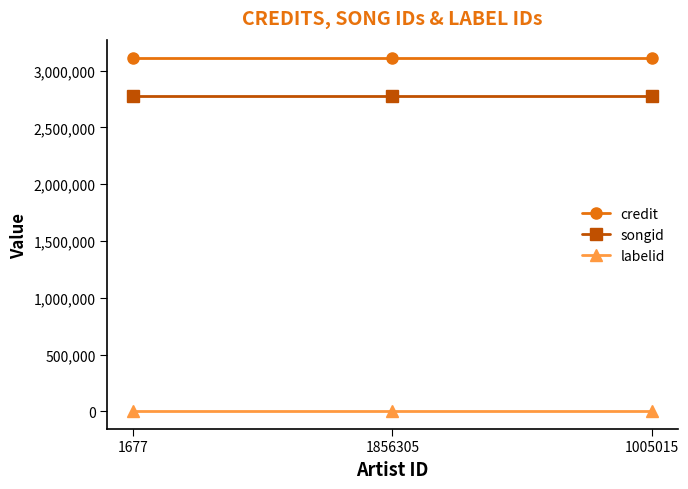

True or false: credit has a value of 3109559 at 1856305.

True